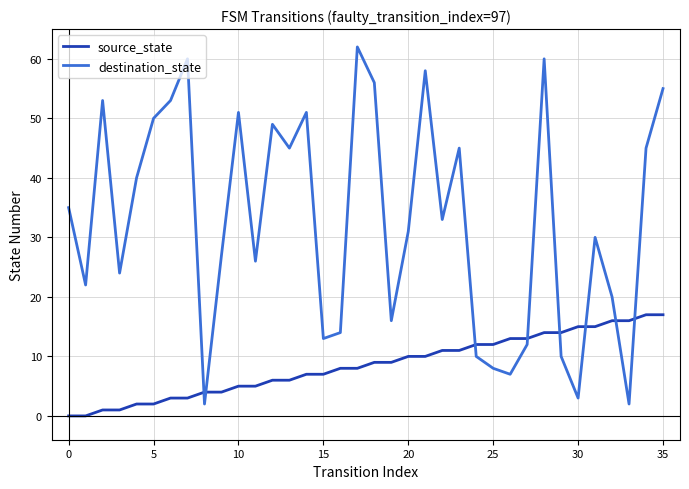

Which series has the largest range (max minus min)?

destination_state